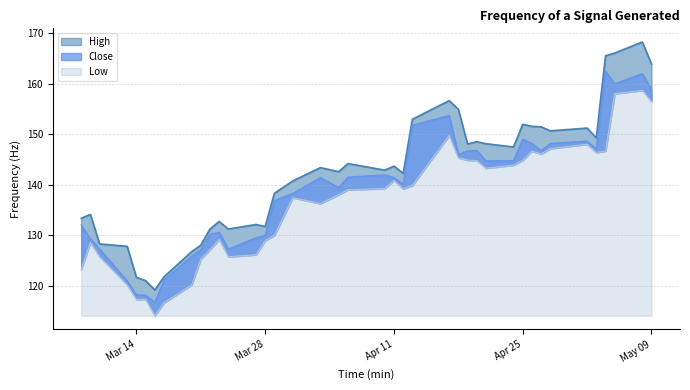

In Close, how many points are higher than both neighbors (excluding endpoints)?

9